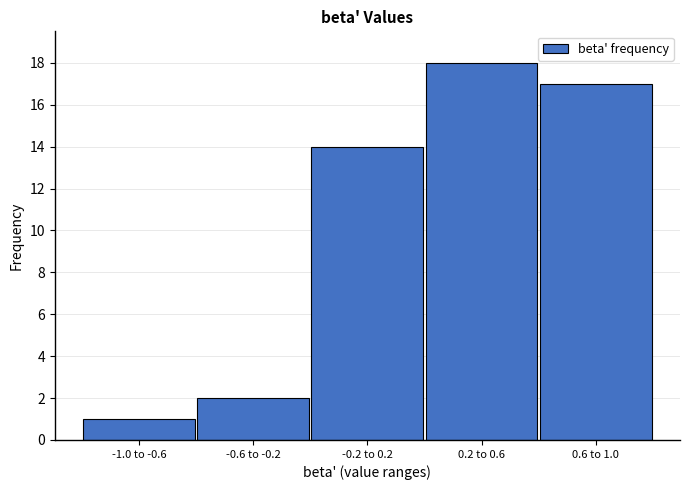

Reading left to right, extract all data points from this chart.

1	2	14	18	17